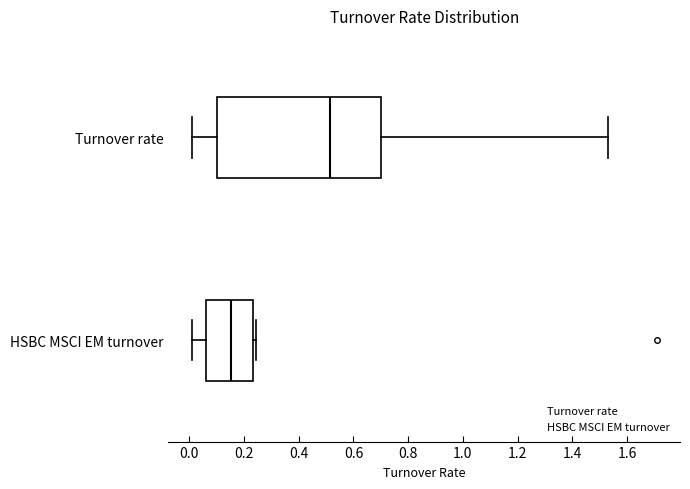

Reading bottom to top, transcribe this box plot: for each box, give where its median line is, the range the box spans, and where its two whiskers end, as read against the x-axis. The values are not printed on the chart, so give them approximately, as read against the axis.

HSBC MSCI EM turnover: median 0.16, box 0.06 to 0.24, whiskers 0.00 to 0.24 (just right of the box's right edge)
Turnover rate: median 0.52, box 0.10 to 0.70, whiskers 0.02 to 1.54